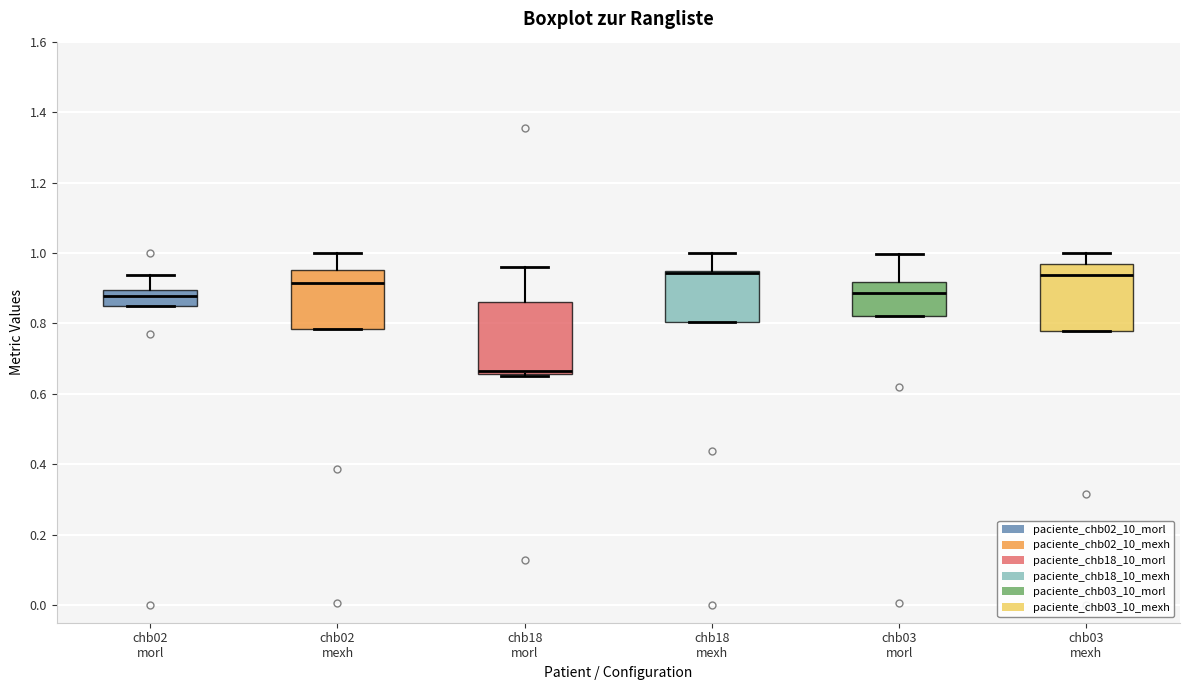

Where does the upper whisker of the box for chb02 morl end on the y-axis? The values are not printed on the chart, so give them approximately, as read against the axis.

0.94